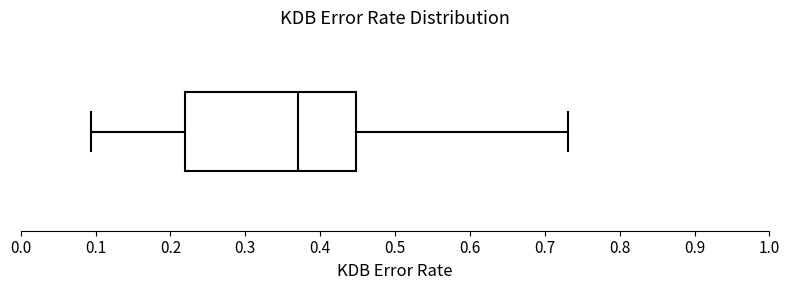

Transcribe this box plot: give where the median line is, the range the box spans, and where the two whiskers end, as read against the x-axis. The values are not printed on the chart, so give them approximately, as read against the axis.

median 0.37, box 0.22 to 0.45, whiskers 0.09 to 0.73